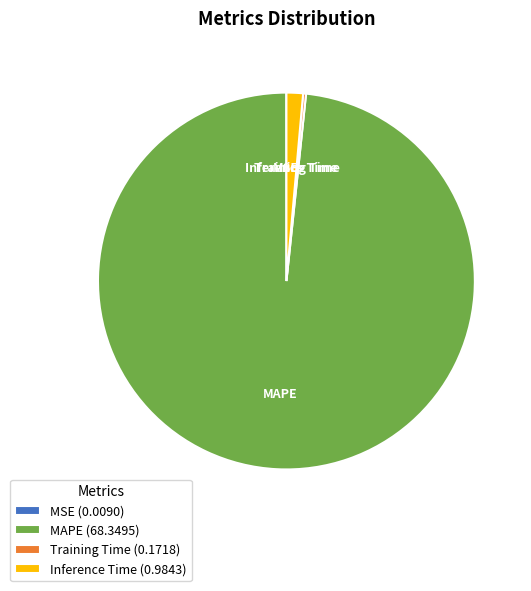

Which category has the biggest portion of the pie?

MAPE